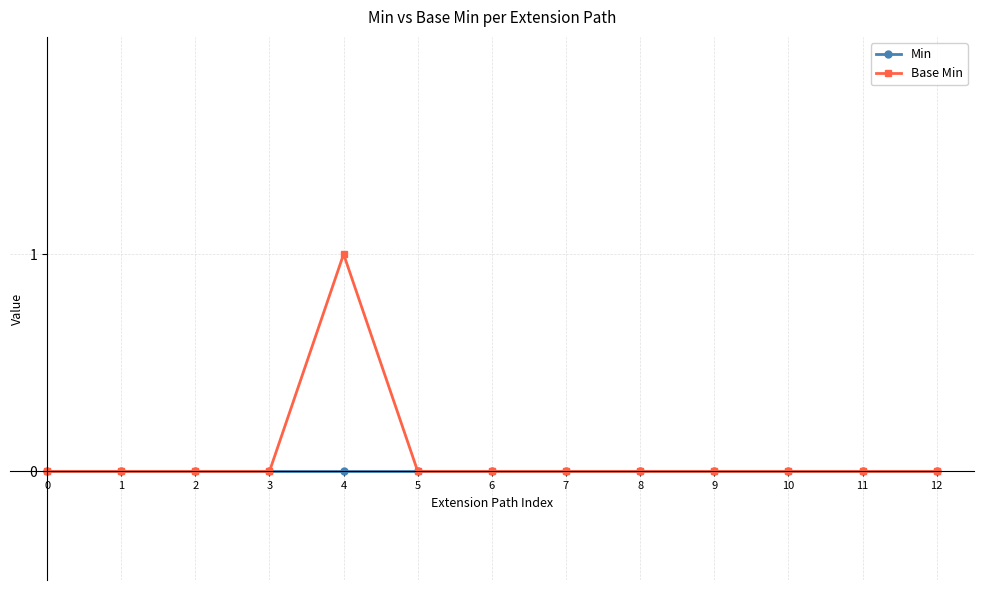

Reading left to right, extract all data points from this chart.

Min: 0=0	1=0	2=0	3=0	4=0	5=0	6=0	7=0	8=0	9=0	10=0	11=0	12=0
Base Min: 0=0	1=0	2=0	3=0	4=1	5=0	6=0	7=0	8=0	9=0	10=0	11=0	12=0